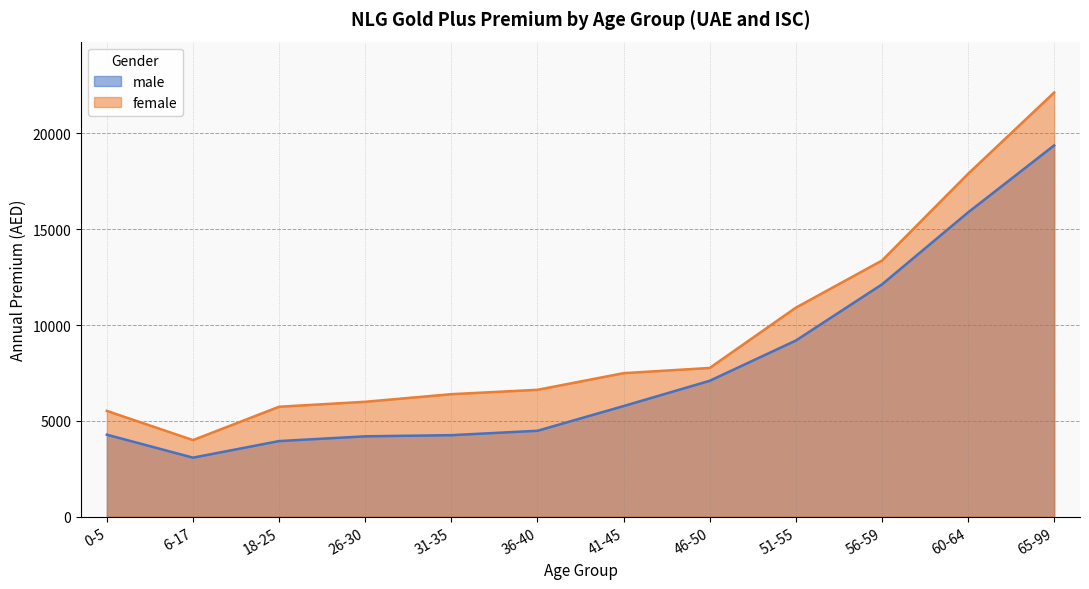

The male series shows 7657 at 31-35. True or false?

False